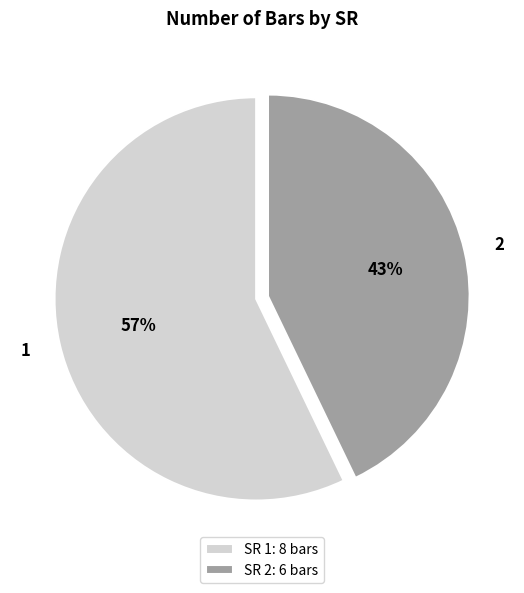

Which slice is the largest?

1